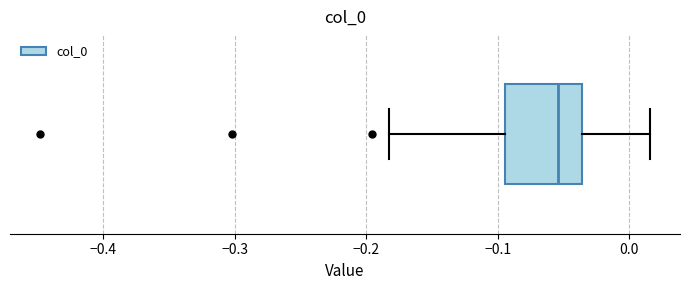

Transcribe this box plot: give where the median line is, the range the box spans, and where the two whiskers end, as read against the x-axis. The values are not printed on the chart, so give them approximately, as read against the axis.

median -0.05, box -0.09 to -0.04, whiskers -0.18 to 0.02